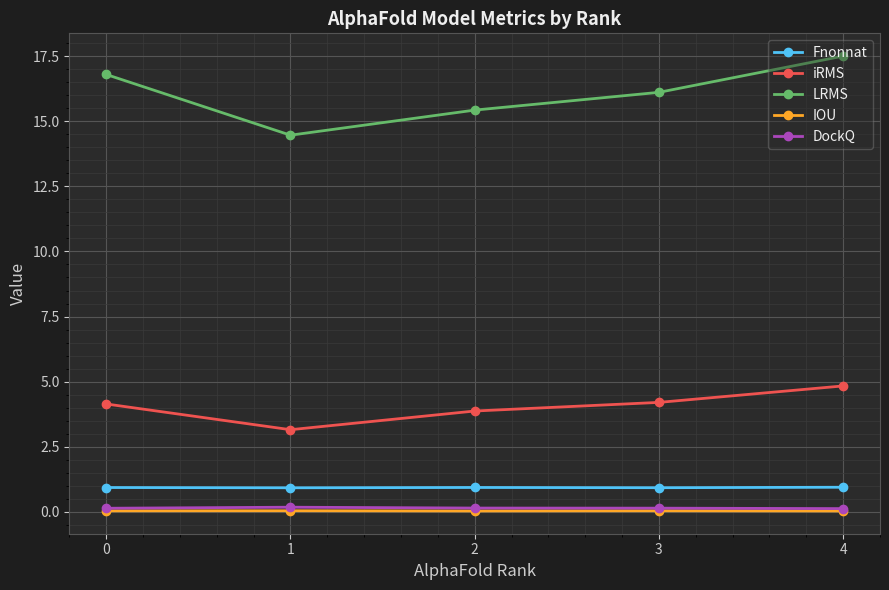

True or false: LRMS and Fnonnat intersect in this chart.

False